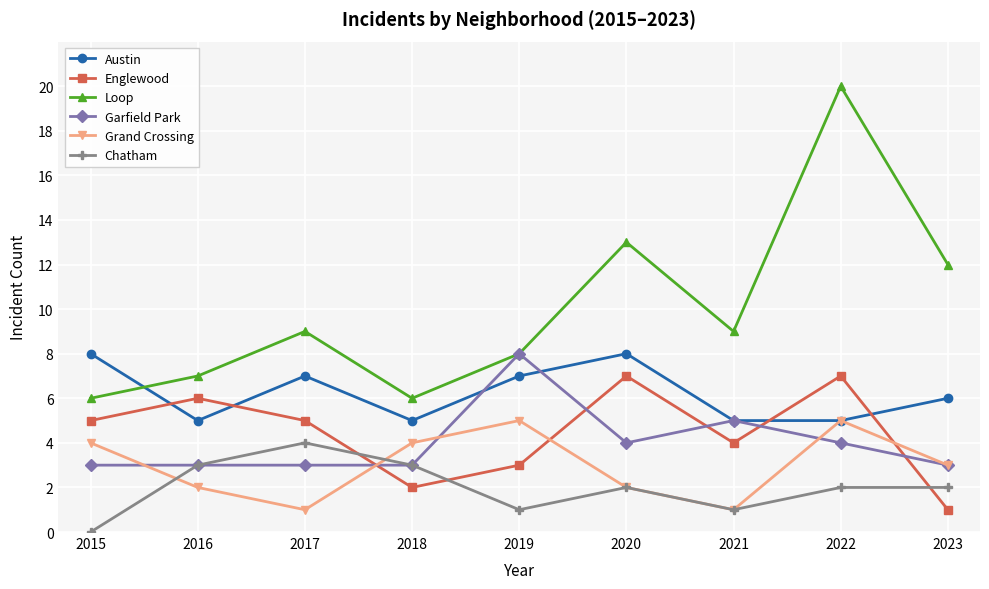

Reading left to right, list all the values displayed in this chart.

Austin: 2015=8	2016=5	2017=7	2018=5	2019=7	2020=8	2021=5	2022=5	2023=6
Englewood: 2015=5	2016=6	2017=5	2018=2	2019=3	2020=7	2021=4	2022=7	2023=1
Loop: 2015=6	2016=7	2017=9	2018=6	2019=8	2020=13	2021=9	2022=20	2023=12
Garfield Park: 2015=3	2016=3	2017=3	2018=3	2019=8	2020=4	2021=5	2022=4	2023=3
Grand Crossing: 2015=4	2016=2	2017=1	2018=4	2019=5	2020=2	2021=1	2022=5	2023=3
Chatham: 2015=0	2016=3	2017=4	2018=3	2019=1	2020=2	2021=1	2022=2	2023=2